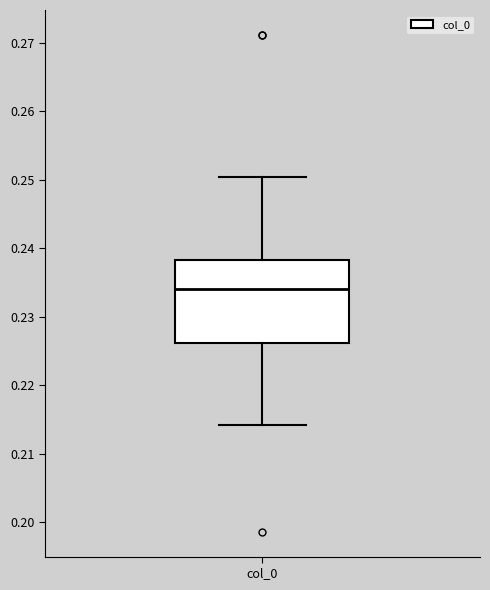

Where is the lower edge of the box for col_0 on the y-axis? The values are not printed on the chart, so give them approximately, as read against the axis.

0.226